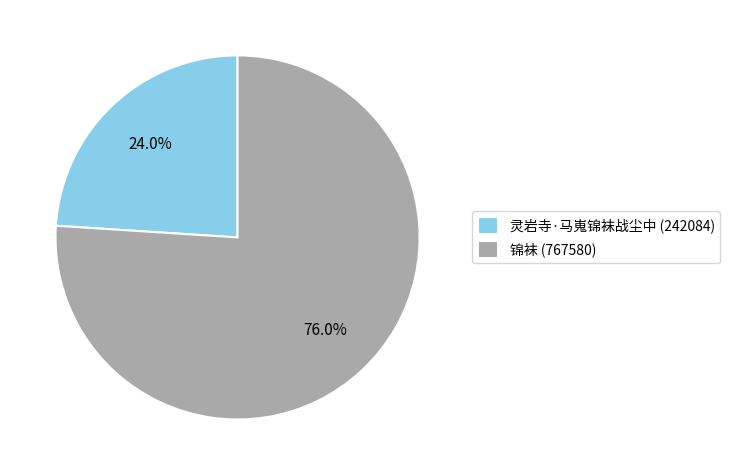

Is it true that 灵岩寺·马嵬锦袜战尘中 is 24% of the pie?

True